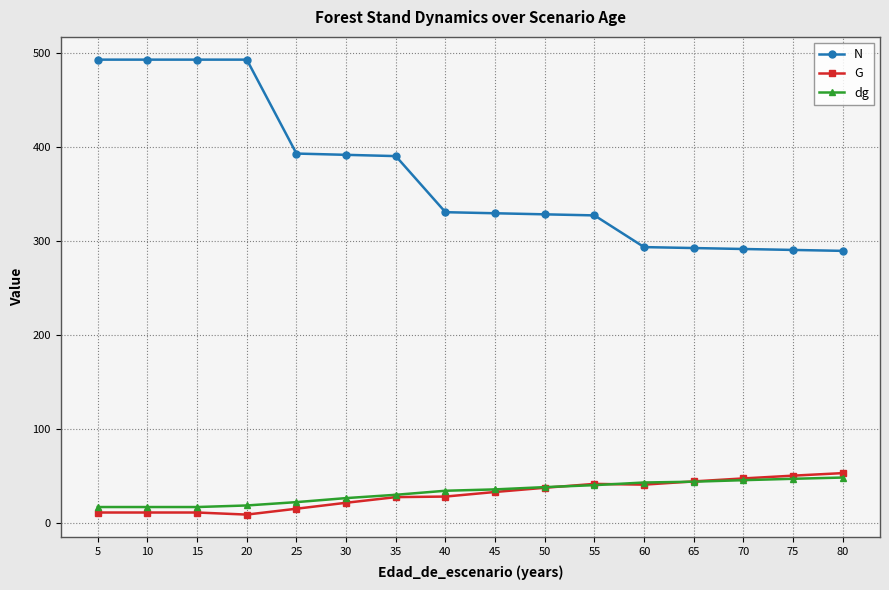

At 5, list the series in order from smallest to largest.

G, dg, N